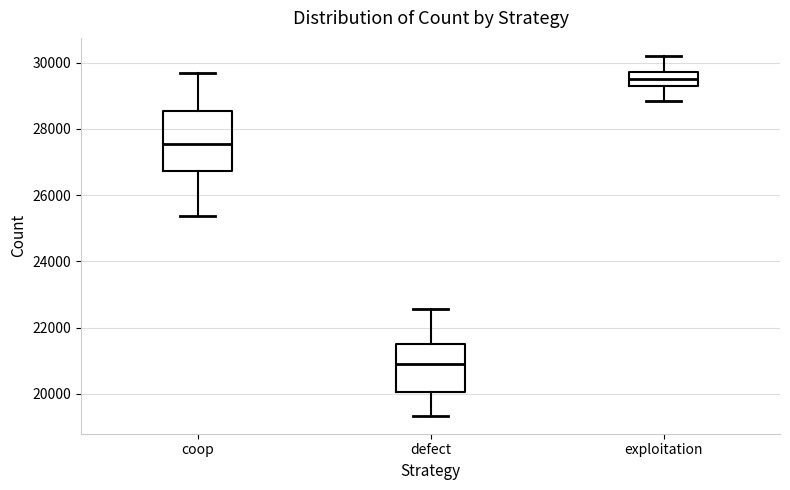

Comparing the boxes themselves (not the whiskers), which one is the tallest?

coop